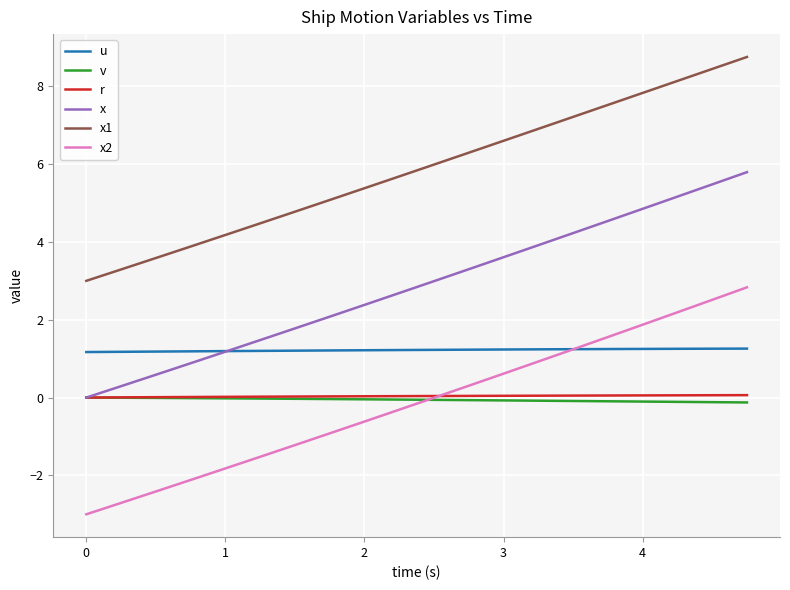

What is the highest value of the x2 series?

2.8